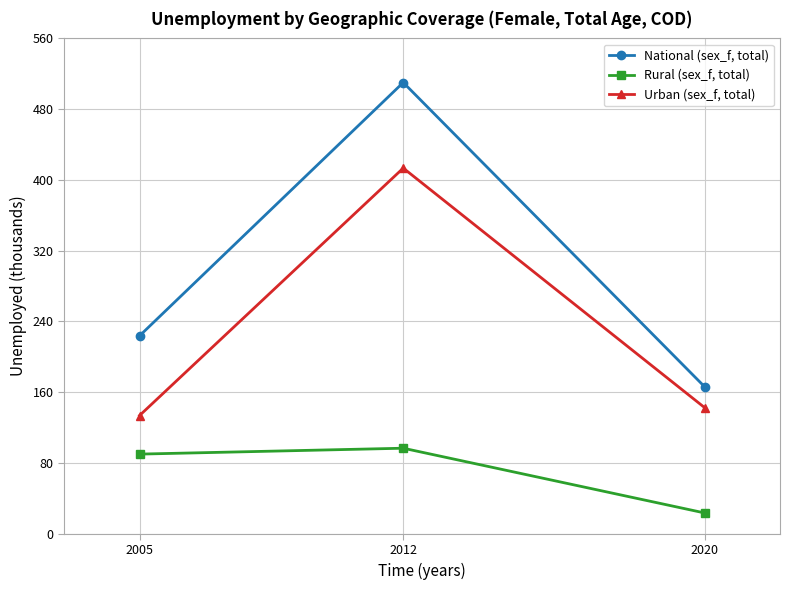

Is it true that National (sex_f, total) equals 226.9 at 2020?

False